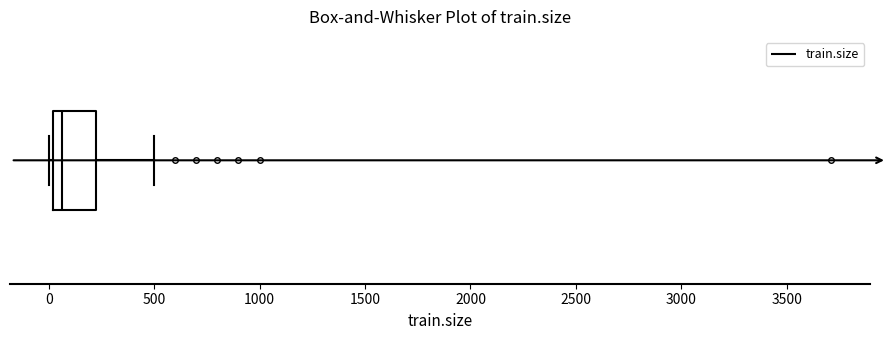

Transcribe this box plot: give where the median line is, the range the box spans, and where the two whiskers end, as read against the x-axis. The values are not printed on the chart, so give them approximately, as read against the axis.

median 50, box 0 to 250, whiskers 0 (just left of the box's left edge) to 500